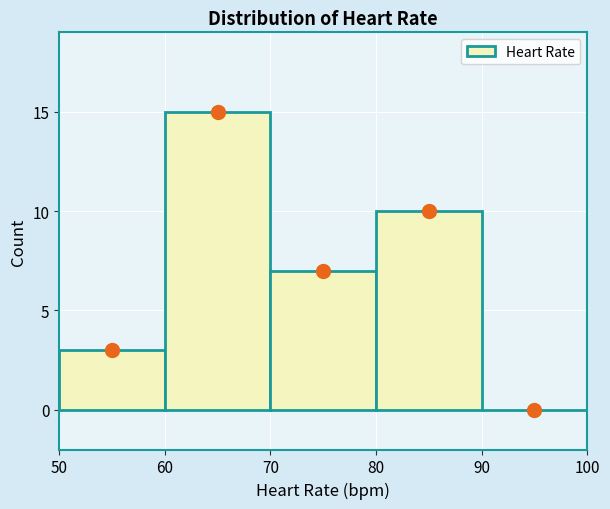

Reading left to right, transcribe this chart: for each bar, give the range it covers on the x-axis and its height. The values are not printed on the chart, so give them approximately, as read against the axis.

50 to 60: 3
60 to 70: 15
70 to 80: 7
80 to 90: 10
90 to 100: 0